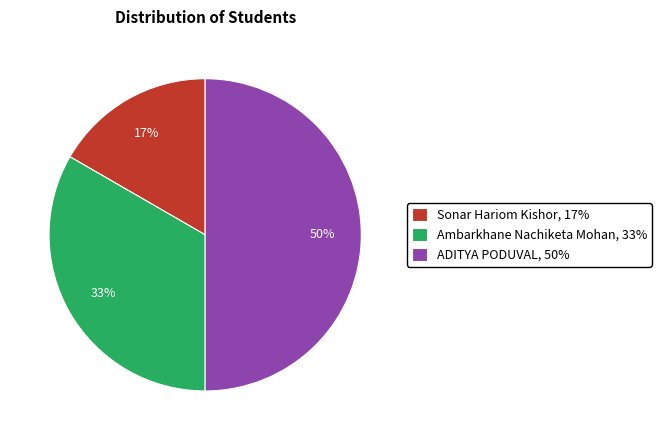

To the nearest percent, what percentage of the pie is Ambarkhane Nachiketa Mohan?

33%